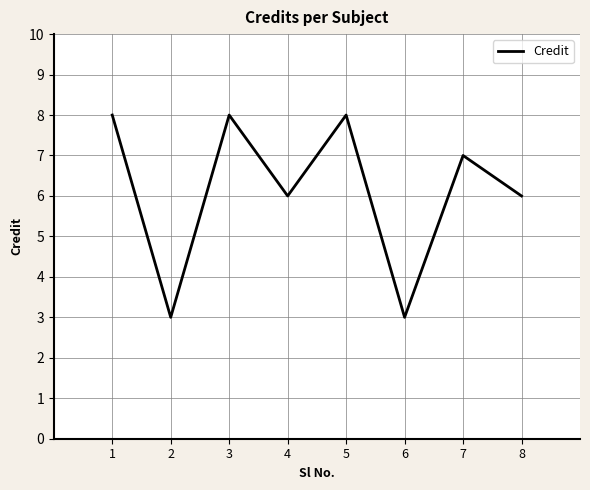

What is the sum of the values at 4 and 2?

9